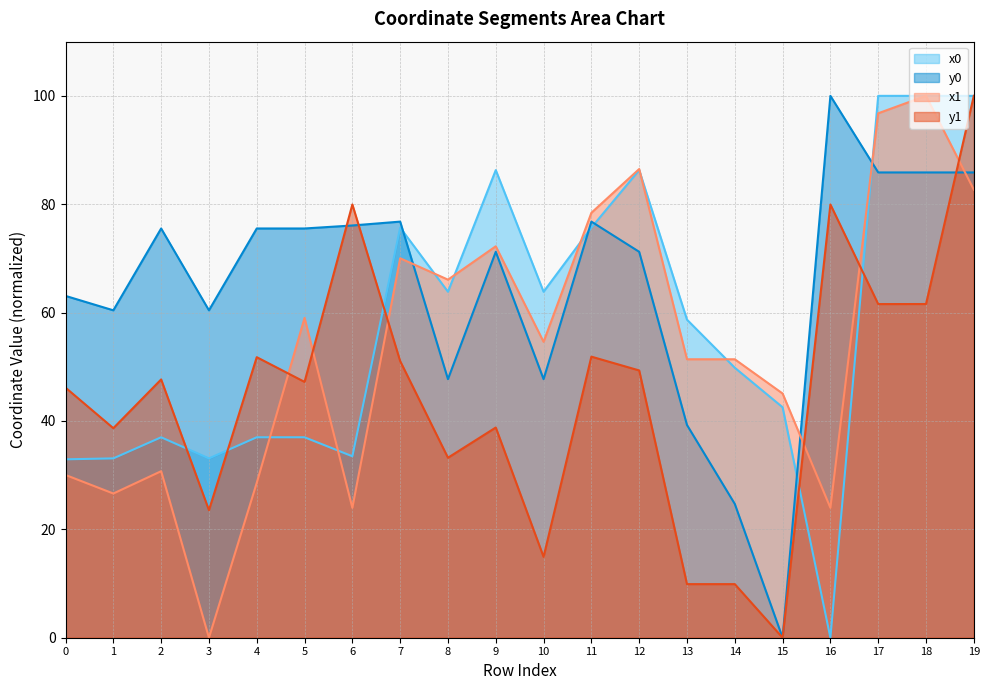

What is the value of the x0 point at the 11th from the left?

63.8